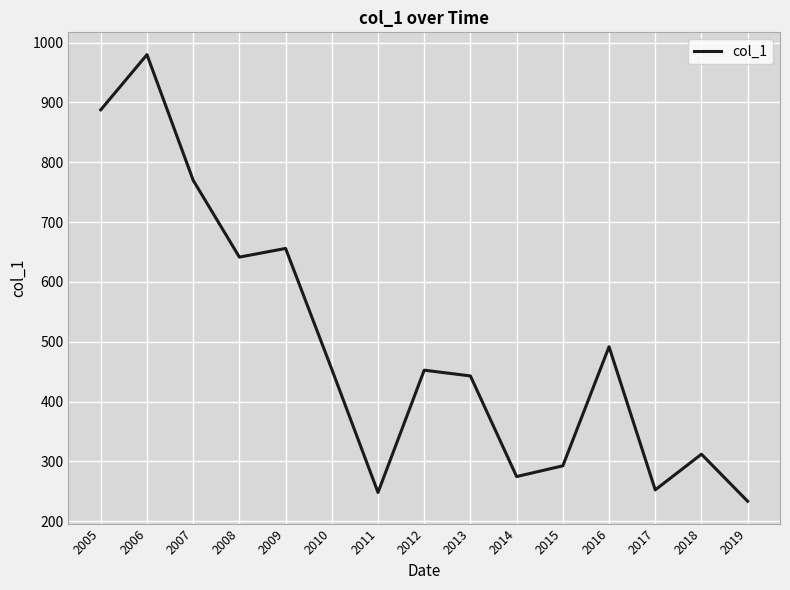

Where is the first local maximum?

2006